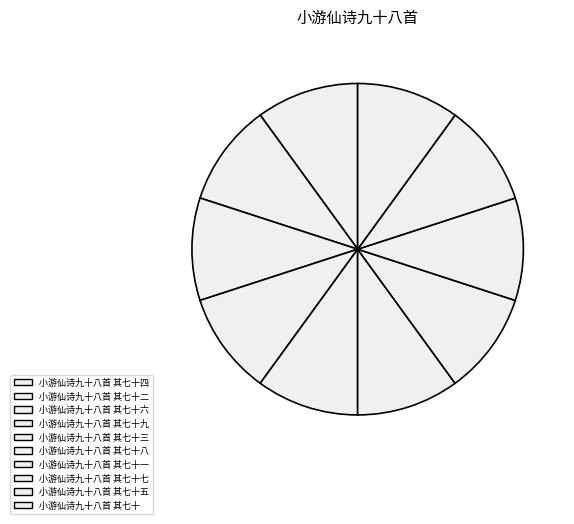

How many slices are in this pie chart?

10